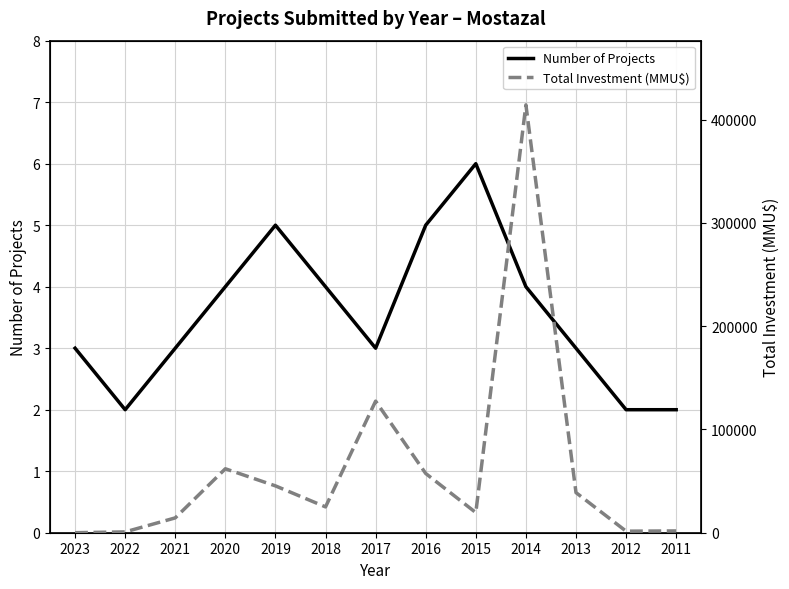

Is the value of Total Investment (MMU$) at 2017 greater than the value of Number of Projects at 2015?

Yes